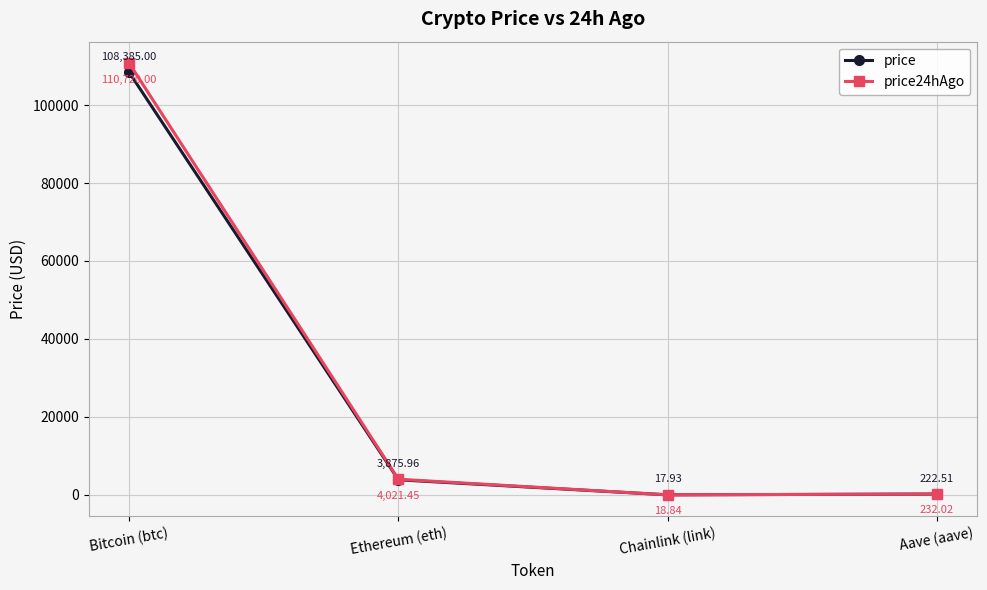

Is the value of price24hAgo at Bitcoin (btc) greater than the value of price at Aave (aave)?

Yes